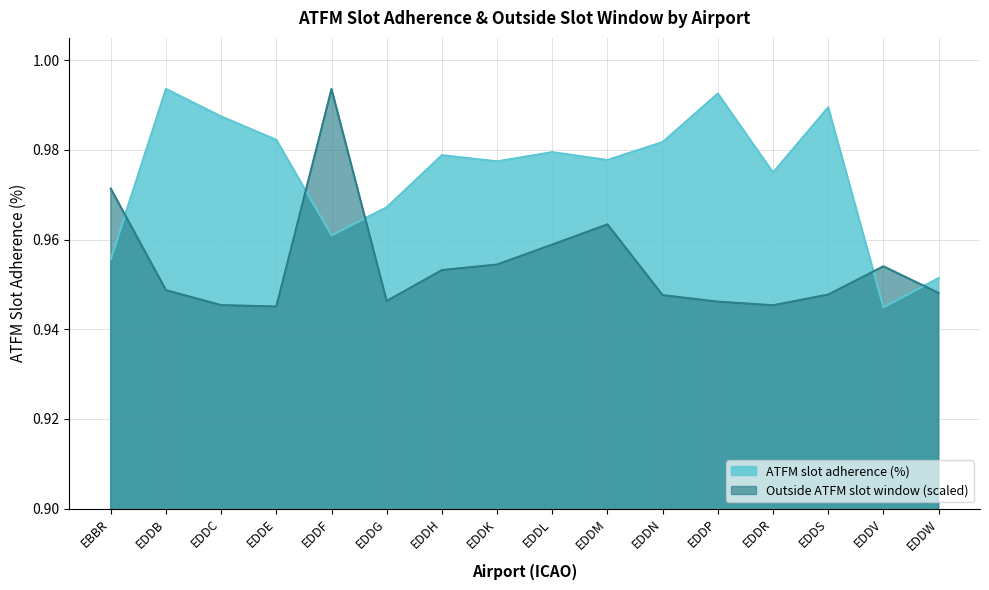

At which category does Outside ATFM slot window reach its first local peak?

EDDF